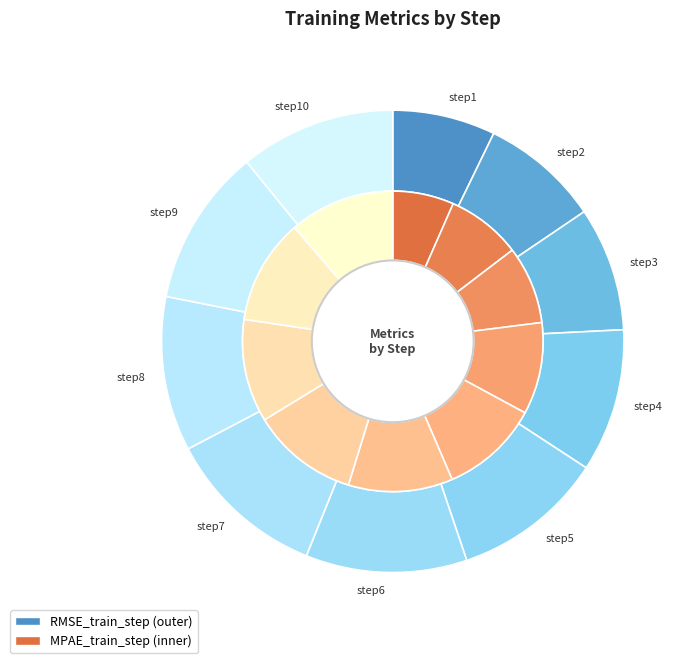

Which slice is the largest?

step6